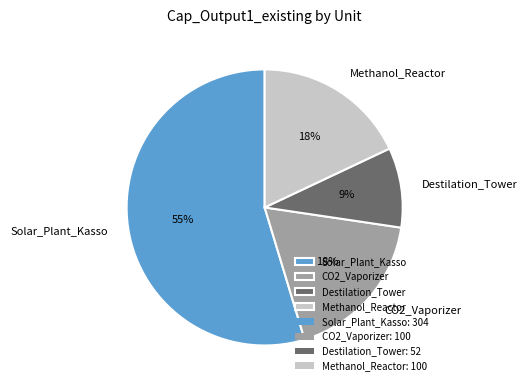

Combined, do Destilation_Tower and Solar_Plant_Kasso account for over 50%?

Yes